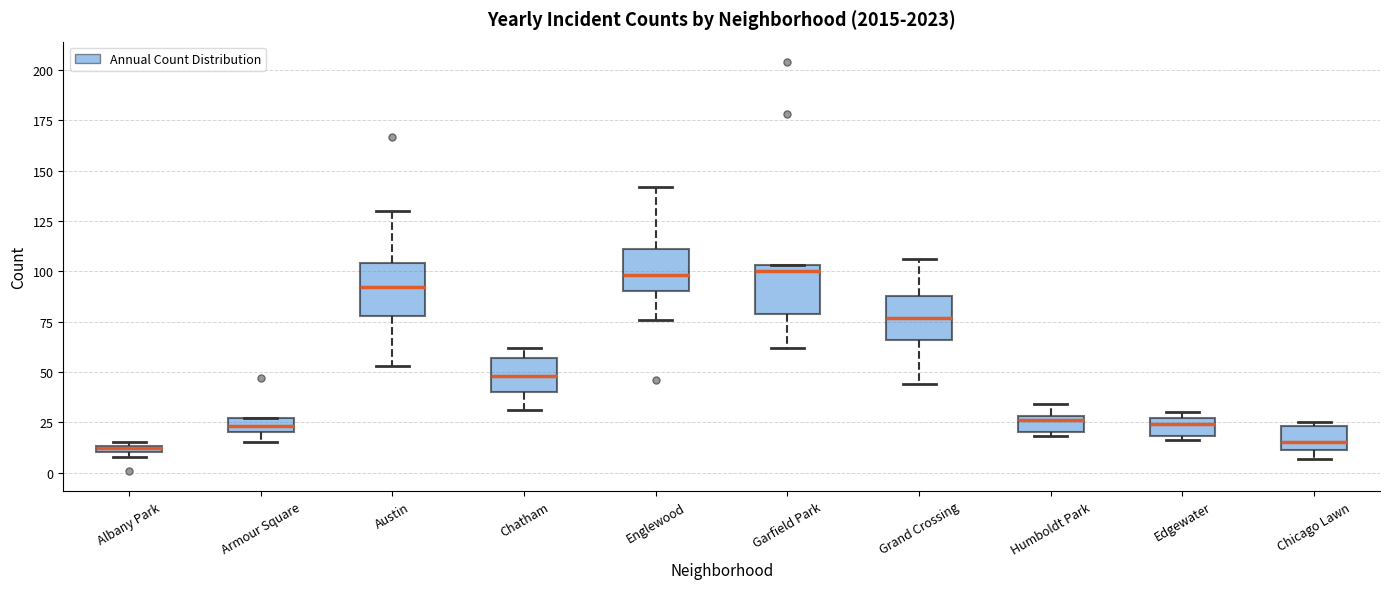

Where does the median line of the box for Englewood sit on the y-axis? The values are not printed on the chart, so give them approximately, as read against the axis.

100